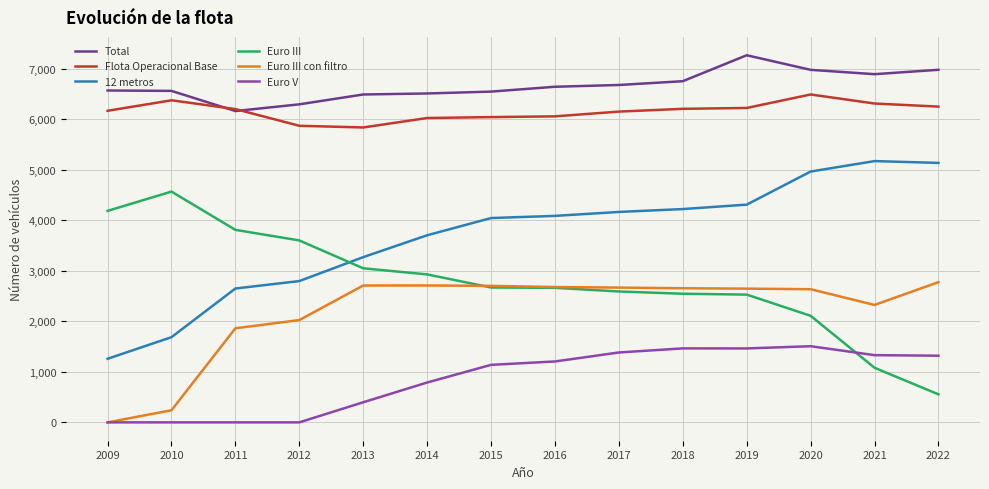

Which category has the highest value across all series?

2019